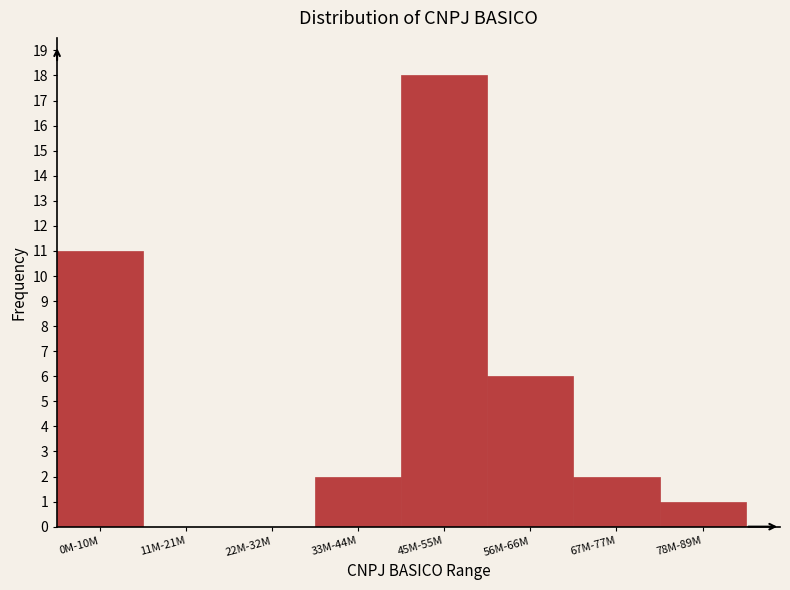

Reading right to left, extract all data points from this chart.

78M-89M=1	67M-77M=2	56M-66M=6	45M-55M=18	33M-44M=2	22M-32M=0	11M-21M=0	0M-10M=11